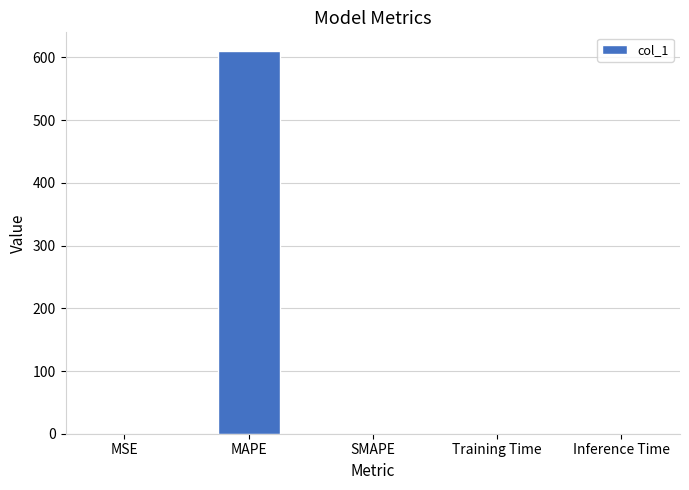

How many categories are shown in the chart?

5